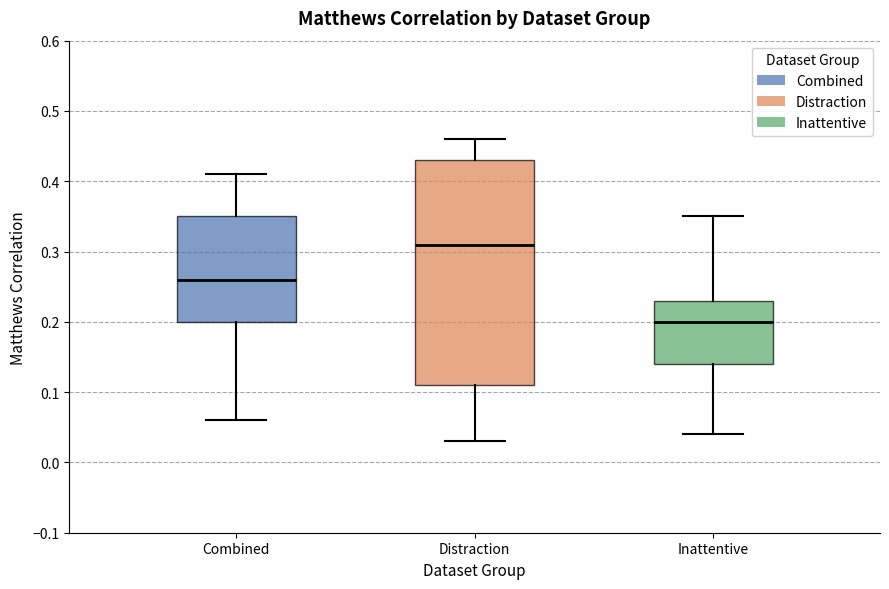

Reading left to right, read every box against the y-axis: the position of its median line, the range the box covers, and the ends of its whiskers. The values are not printed on the chart, so give them approximately, as read against the axis.

Combined: median 0.26, box 0.20 to 0.35, whiskers 0.06 to 0.41
Distraction: median 0.31, box 0.11 to 0.43, whiskers 0.03 to 0.46
Inattentive: median 0.20, box 0.14 to 0.23, whiskers 0.04 to 0.35